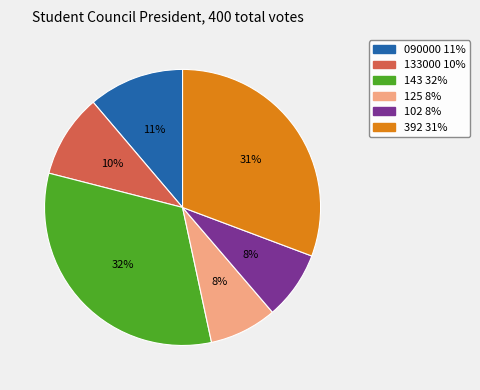

Is there a majority slice in this chart?

No